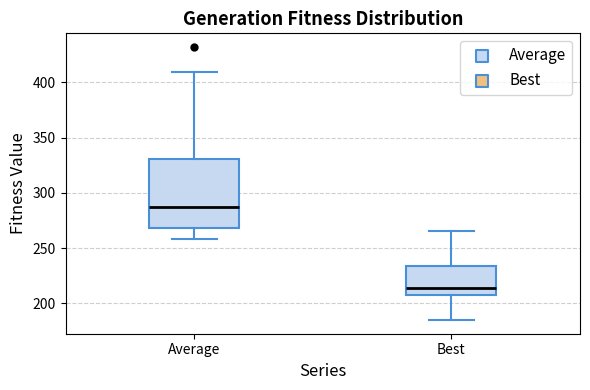

Reading left to right, transcribe this box plot: for each box, give where its median line is, the range the box spans, and where its two whiskers end, as read against the y-axis. The values are not printed on the chart, so give them approximately, as read against the axis.

Average: median 285, box 270 to 330, whiskers 260 to 410
Best: median 215, box 210 to 235, whiskers 185 to 265